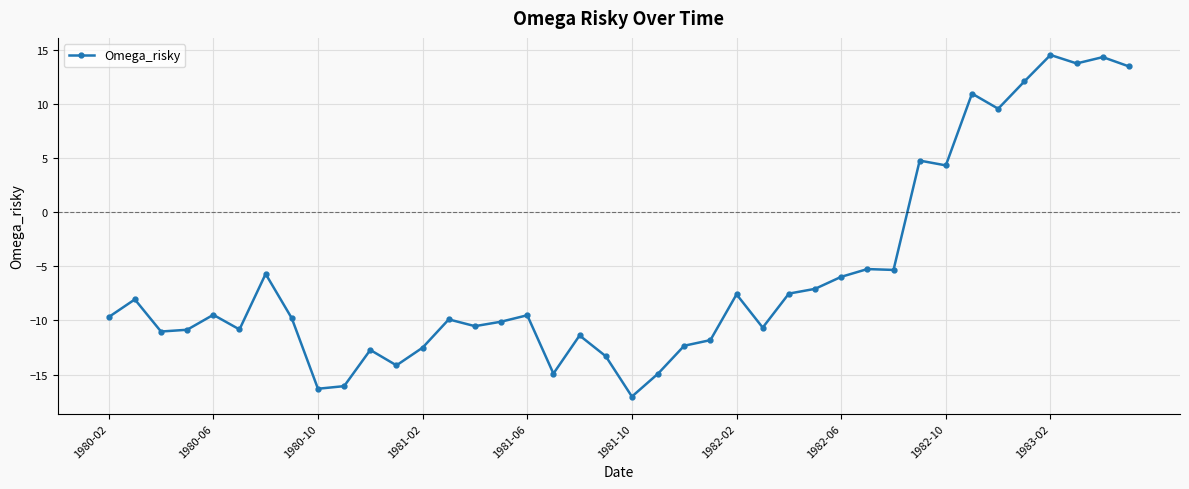

What is the value of the 2nd point from the left?

-8.1